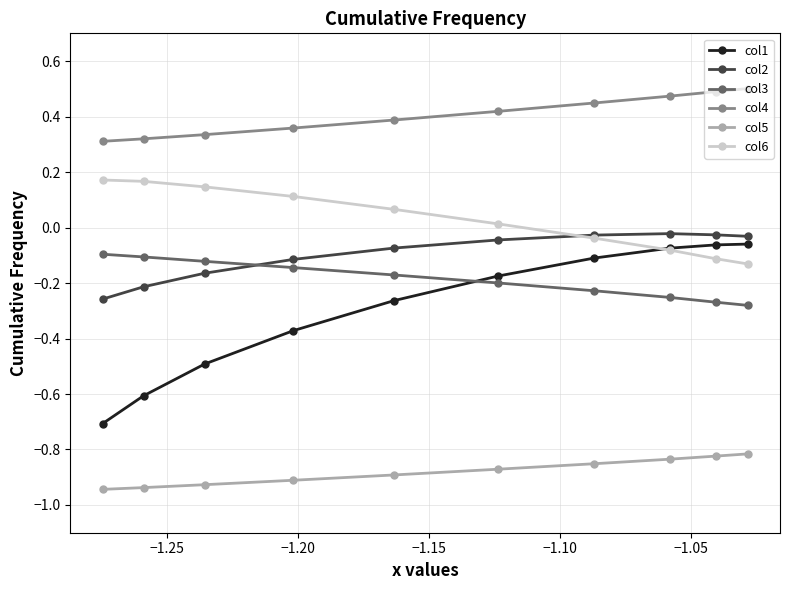

Which series has the widest spread of values?

col1